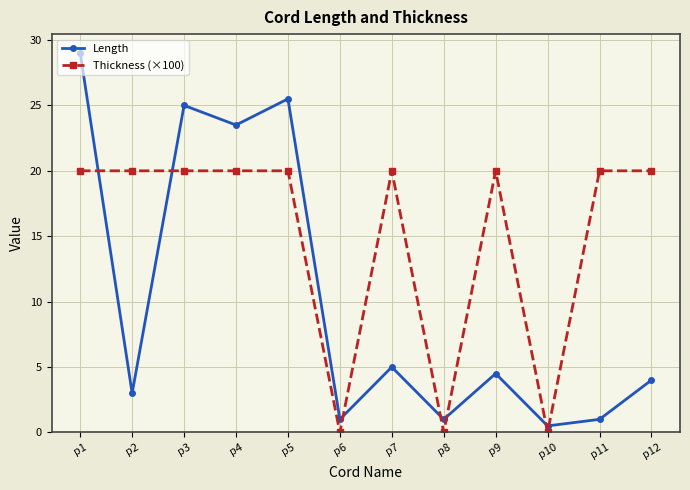

What is the value of the Length point at the 3rd from the left?

25.0